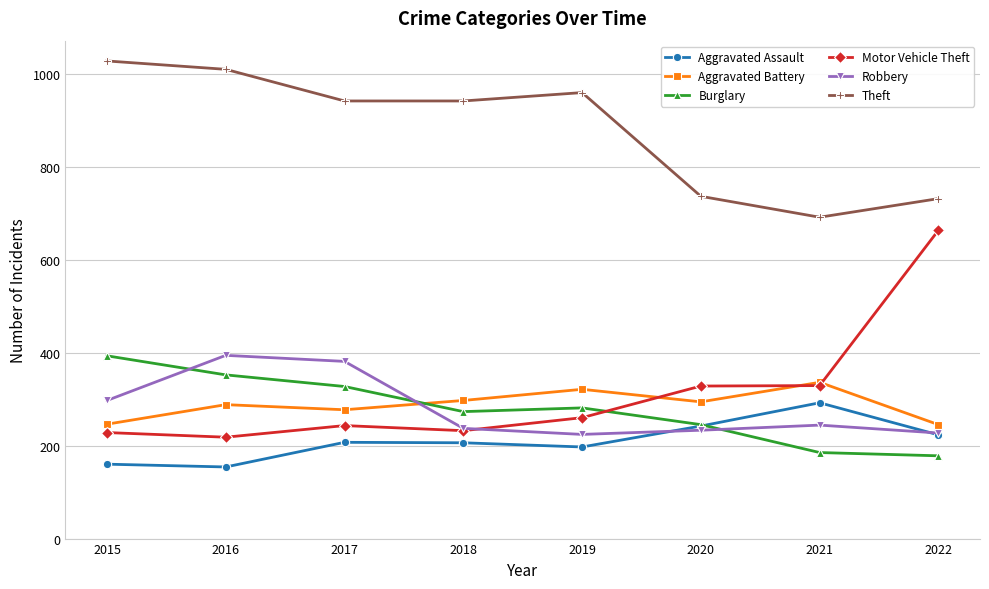

What is the difference between the Motor Vehicle Theft values at 2016 and 2019?

42